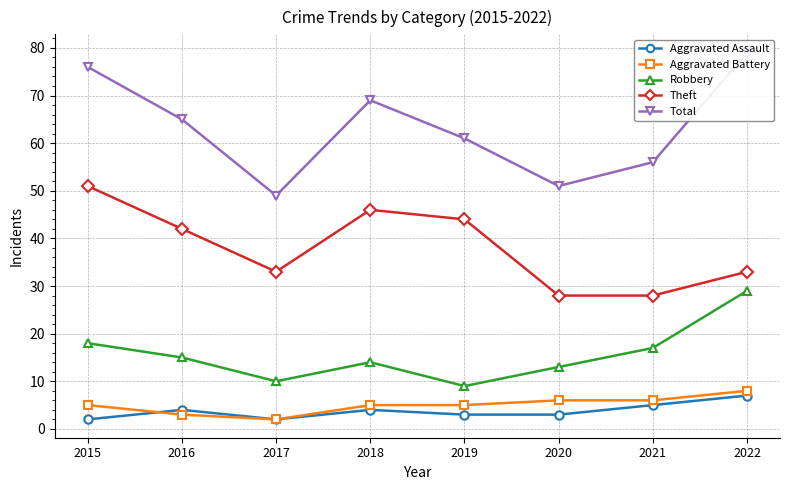

What is the average value of the Total series?

63